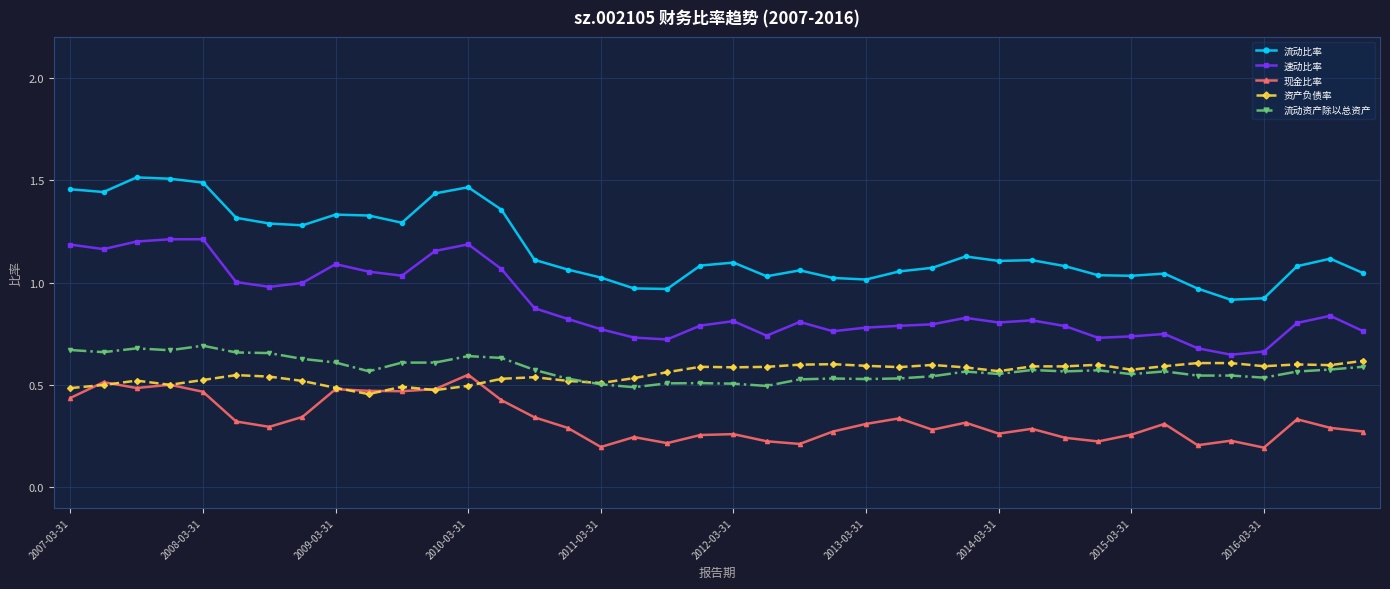

True or false: 现金比率 and 流动比率 cross at least once.

False